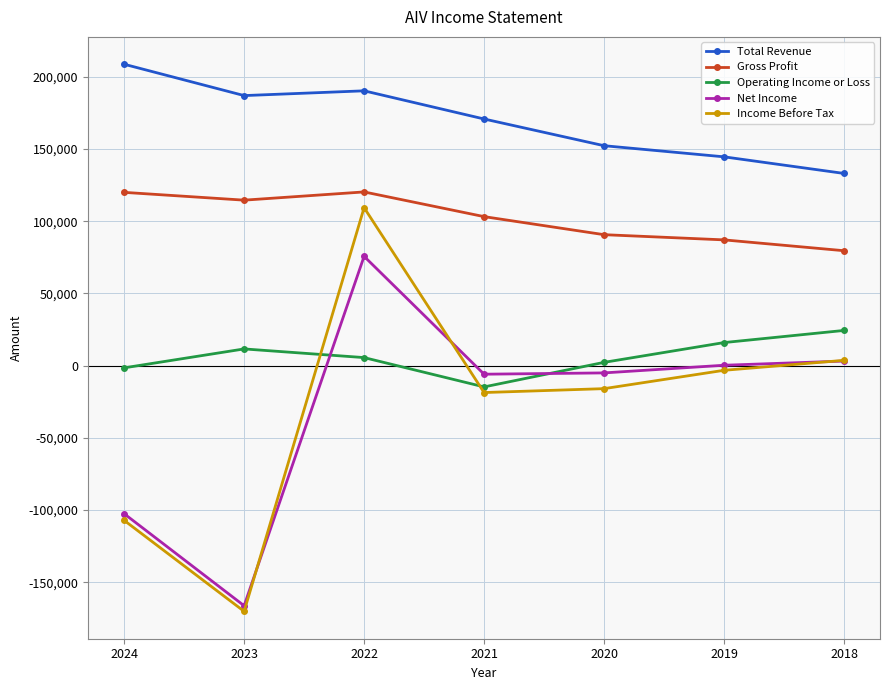

Is the value of Net Income at 2018 greater than the value of Total Revenue at 2022?

No